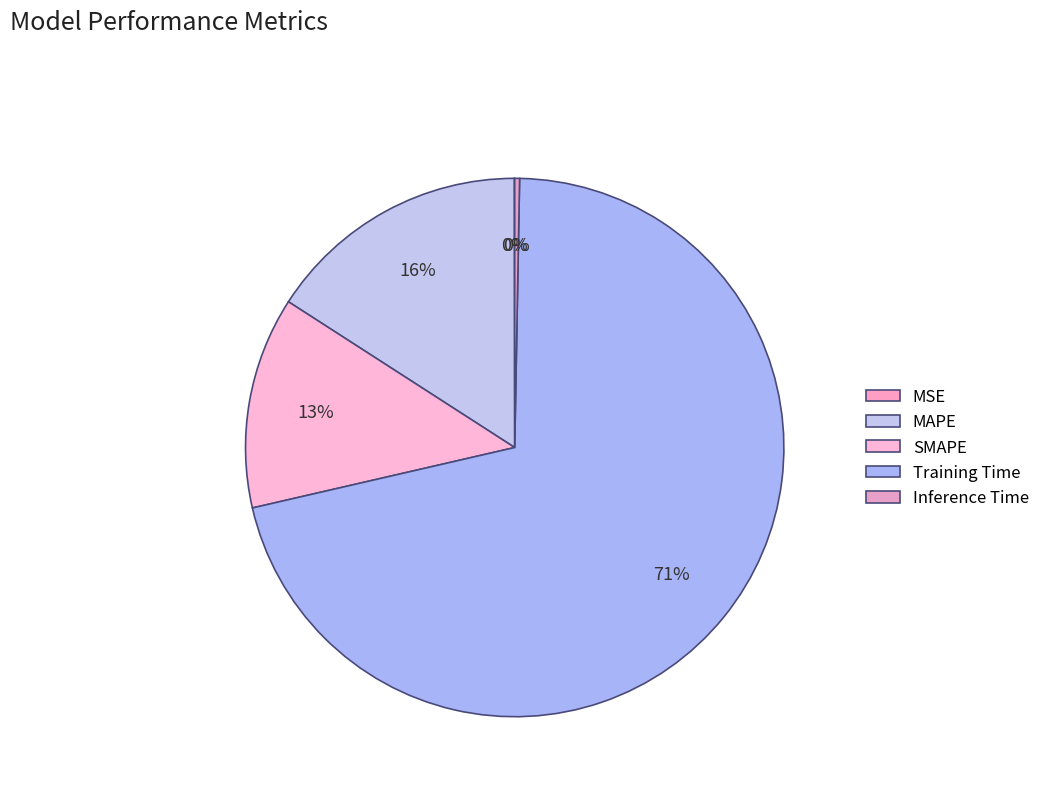

Is it true that Training Time is 71% of the pie?

True